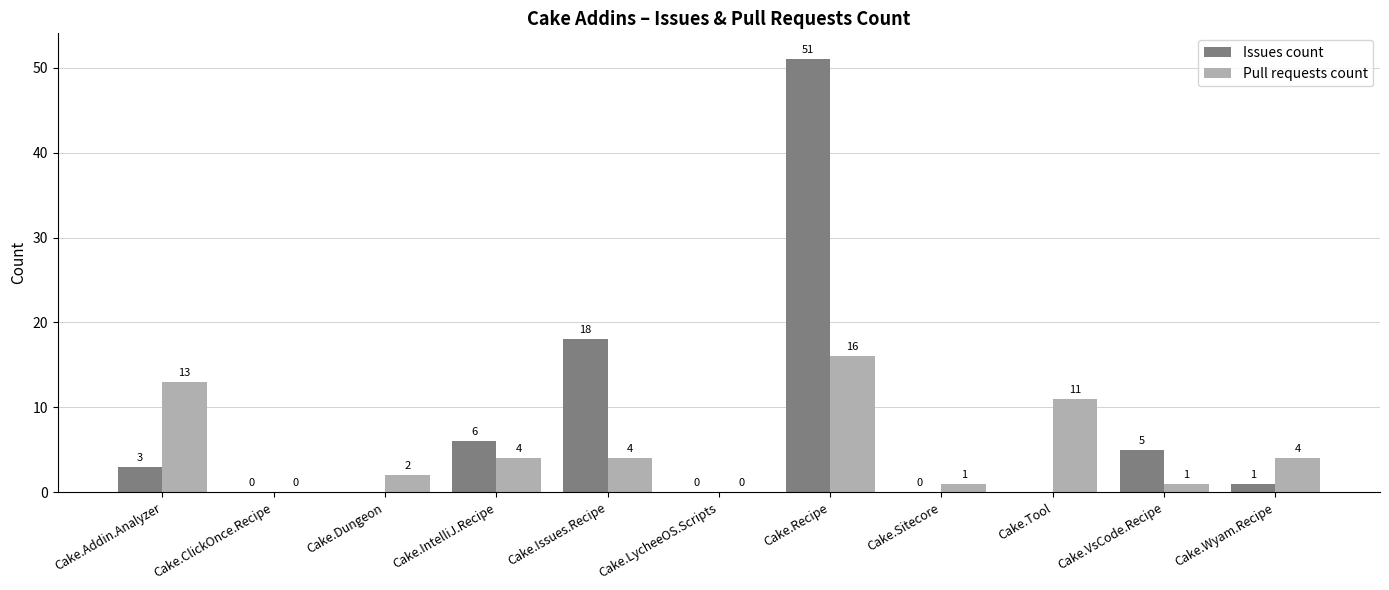

Which series has the largest total across all categories?

Issues count